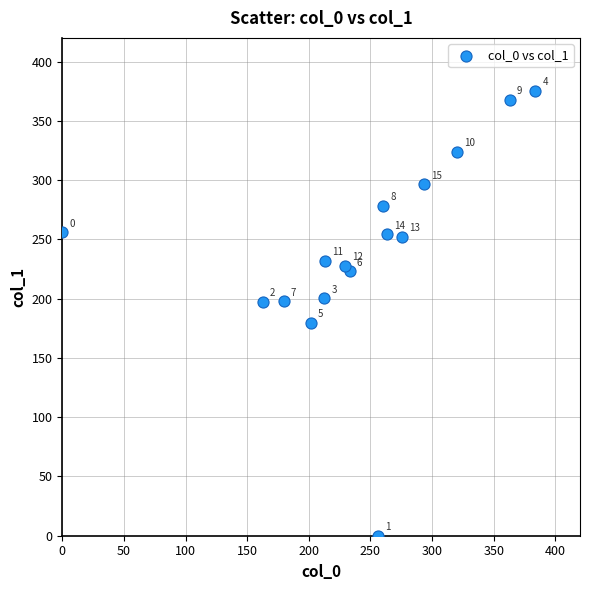

What is the range of X values (max minus min)?

383.8